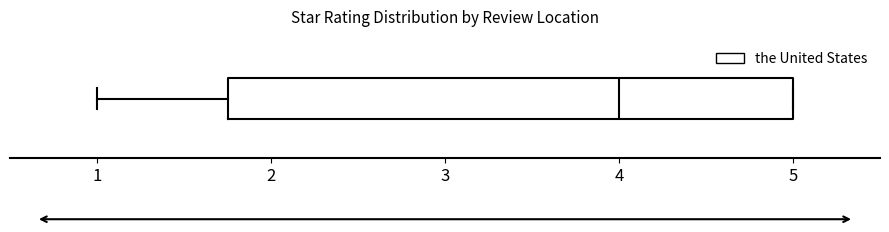

Transcribe this box plot: give where the median line is, the range the box spans, and where the two whiskers end, as read against the x-axis. The values are not printed on the chart, so give them approximately, as read against the axis.

median 4.0, box 1.8 to 5.0, whiskers 1.0 to 5.0